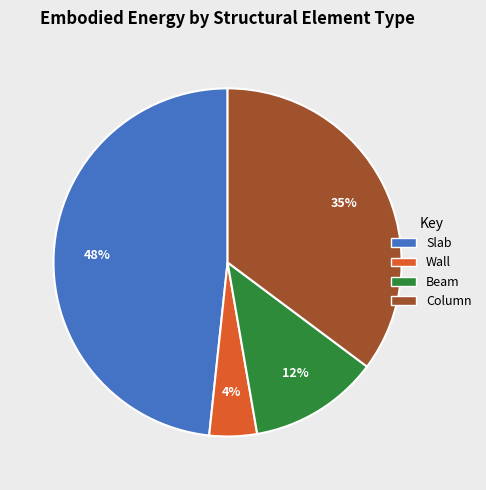

Do Slab and Wall together represent more than half of the pie?

Yes